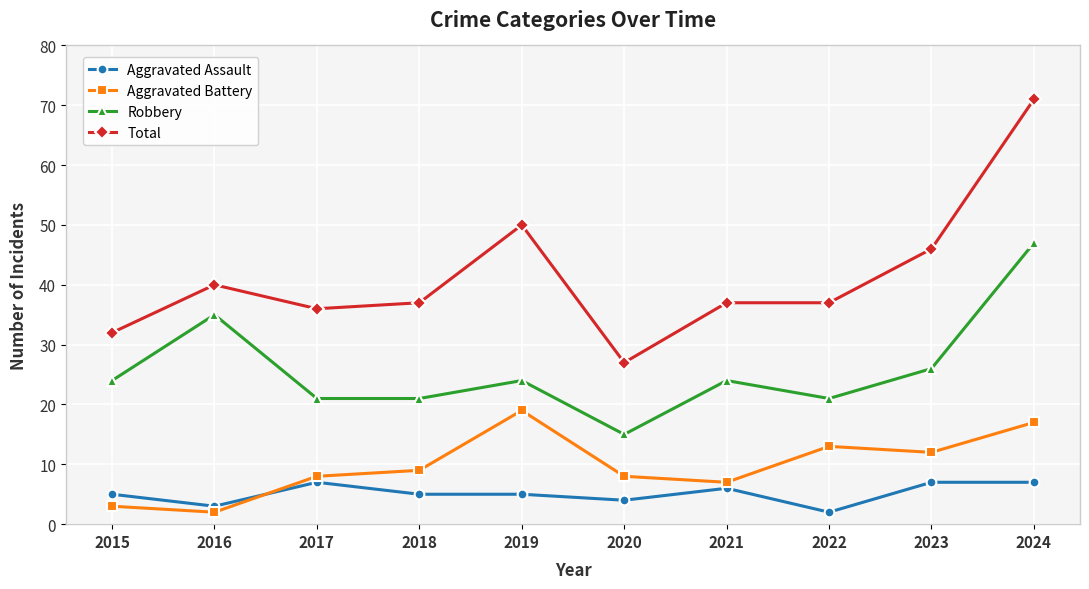

True or false: Total has more than 0 points higher than both neighbors.

True